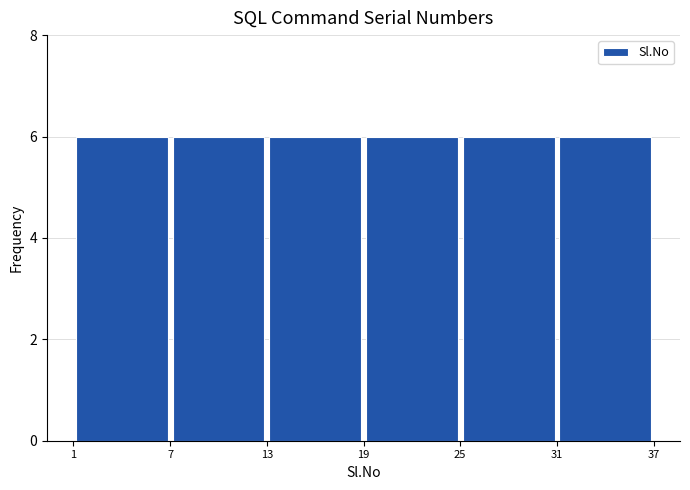

Reading left to right, transcribe this chart: for each bar, give the range it covers on the x-axis and its height. The values are not printed on the chart, so give them approximately, as read against the axis.

1 to 7: 6
7 to 13: 6
13 to 19: 6
19 to 25: 6
25 to 31: 6
31 to 37: 6